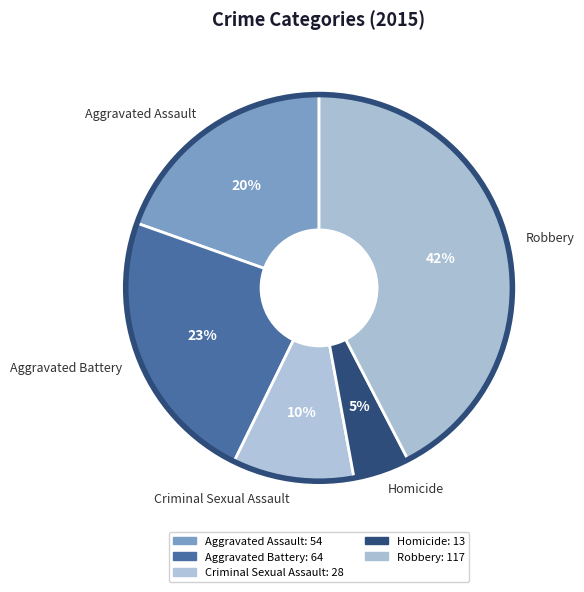

Is the sum of Homicide and Aggravated Assault greater than half?

No